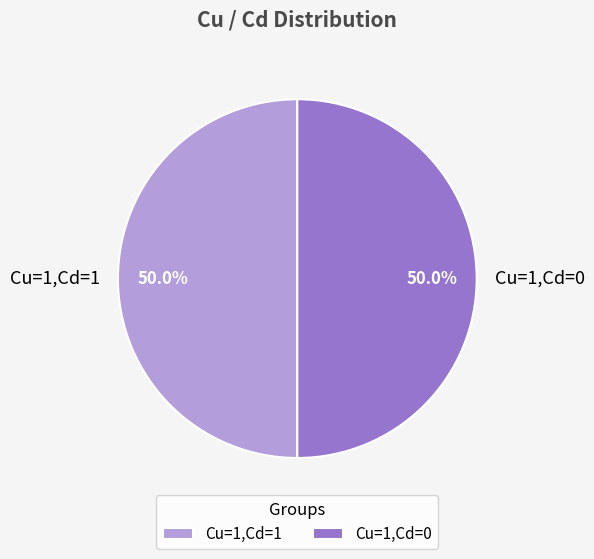

Is it true that Cu=1,Cd=0 is 50% of the pie?

True